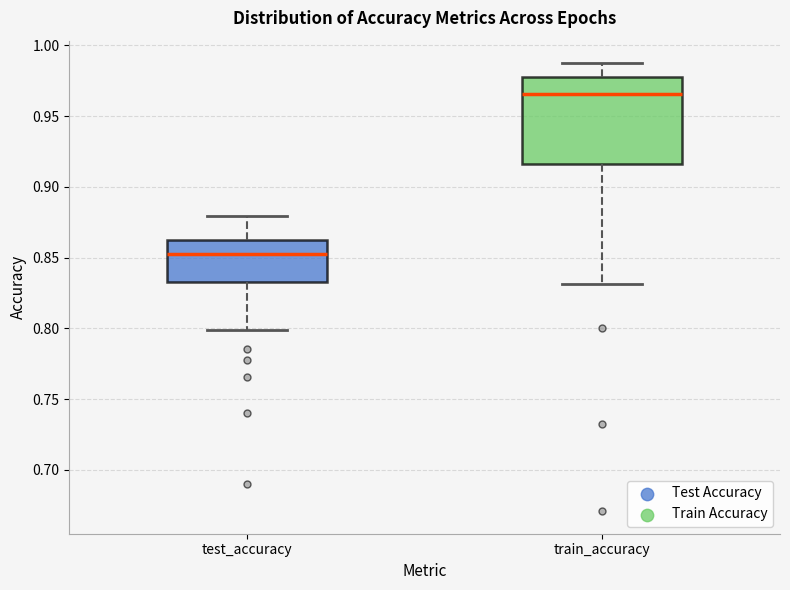

Comparing the boxes themselves (not the whiskers), which one is the tallest?

train_accuracy